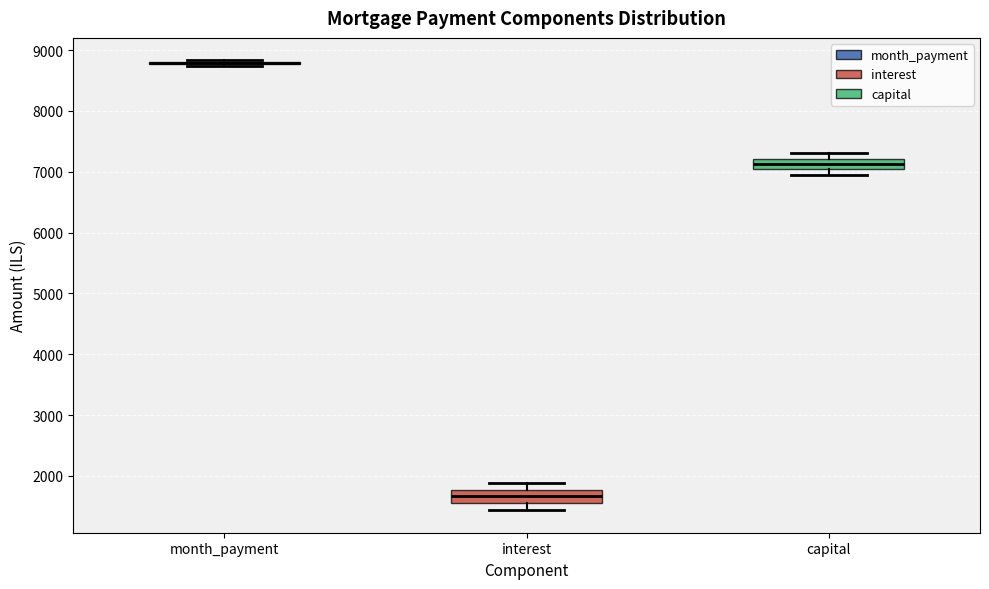

Reading left to right, read every box against the y-axis: the position of its median line, the range the box covers, and the ends of its whiskers. The values are not printed on the chart, so give them approximately, as read against the axis.

month_payment: box collapsed to a line at 8800, whiskers 8700 to 8800
interest: median 1700, box 1600 to 1800, whiskers 1400 to 1900
capital: median 7100, box 7000 to 7200, whiskers 7000 (just below the box's lower edge) to 7300